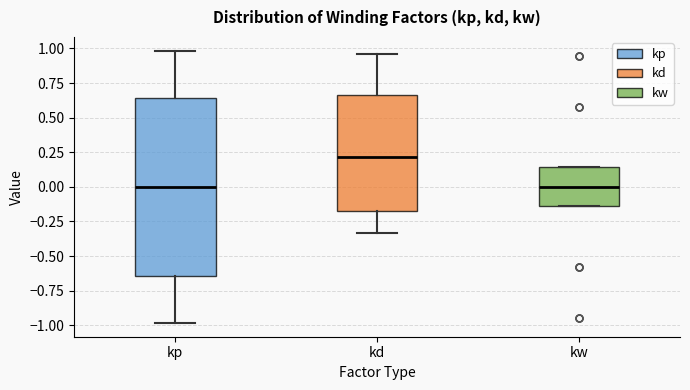

Reading left to right, transcribe this box plot: for each box, give where its median line is, the range the box spans, and where its two whiskers end, as read against the y-axis. The values are not printed on the chart, so give them approximately, as read against the axis.

kp: median 0.00, box -0.65 to 0.65, whiskers -1.00 to 1.00
kd: median 0.20, box -0.20 to 0.65, whiskers -0.35 to 0.95
kw: median 0.00, box -0.15 to 0.15, whiskers -0.15 to 0.15